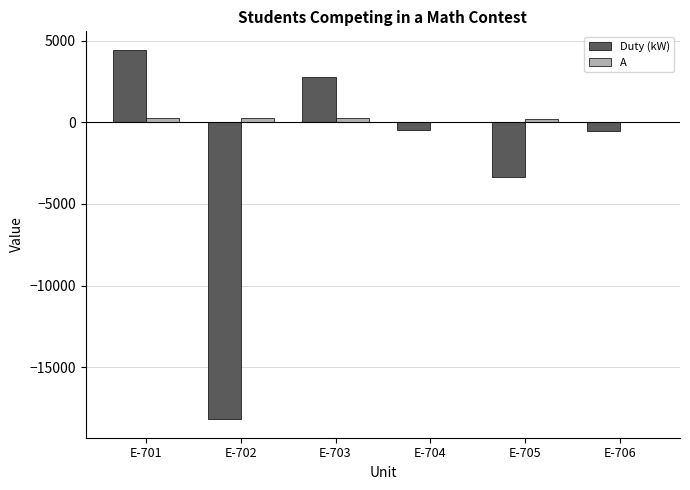

Which series has the widest spread of values?

Duty (kW)